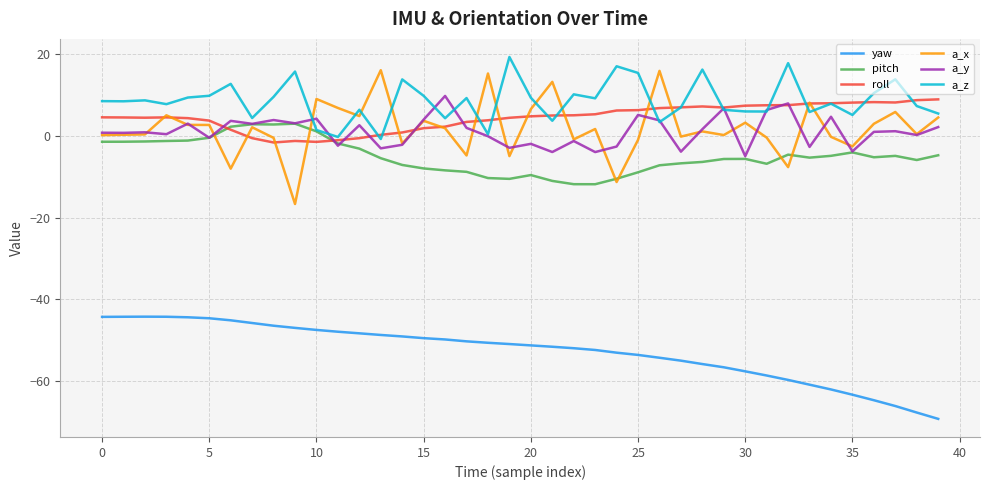

Which series has the widest spread of values?

a_x